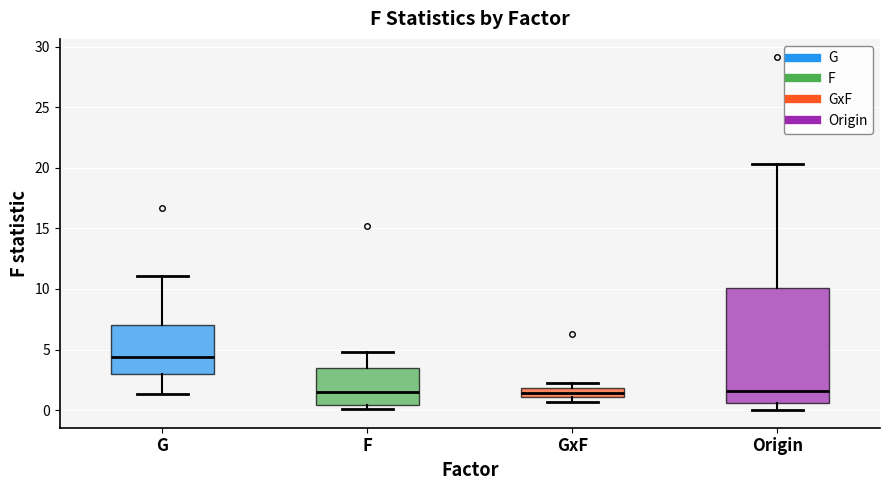

Reading left to right, transcribe this box plot: for each box, give where its median line is, the range the box spans, and where its two whiskers end, as read against the y-axis. The values are not printed on the chart, so give them approximately, as read against the axis.

G: median 4.5, box 3.0 to 7.0, whiskers 1.5 to 11.0
F: median 1.5, box 0.5 to 3.5, whiskers 0.0 to 5.0
GxF: median 1.5, box 1.0 to 2.0, whiskers 0.5 to 2.0 (just above the box's upper edge)
Origin: median 1.5, box 0.5 to 10.0, whiskers 0.0 to 20.5